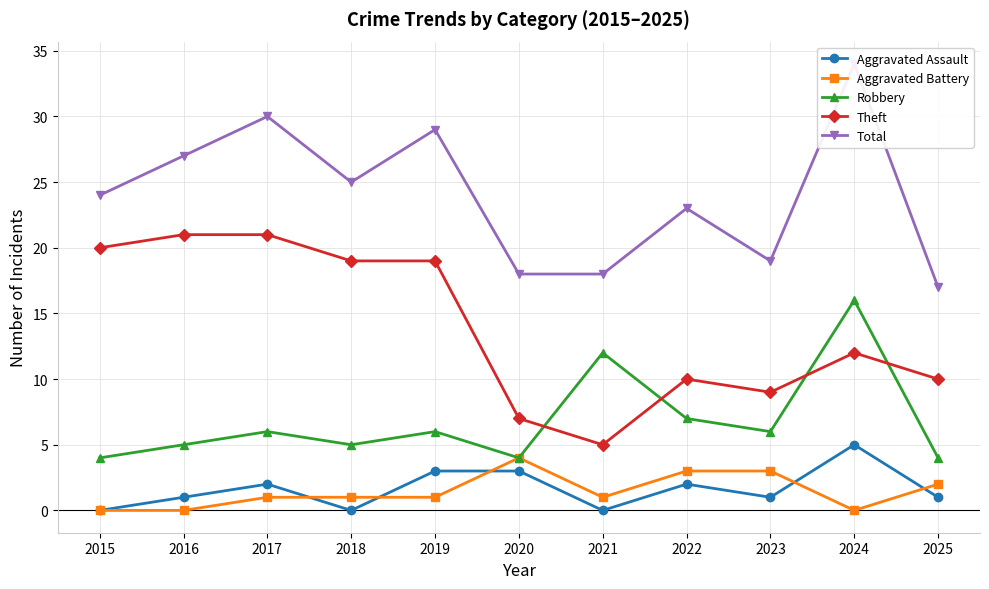

How many interior local valleys does the Aggravated Assault series have?

3